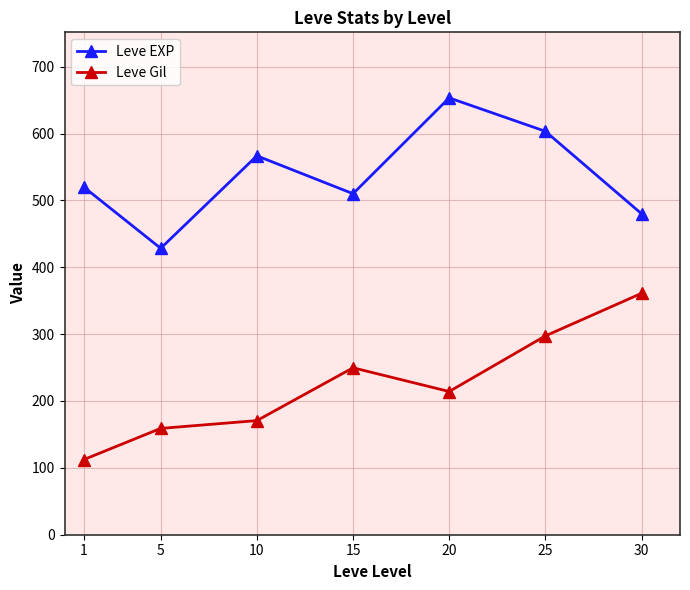

True or false: Leve EXP and Leve Gil intersect in this chart.

False